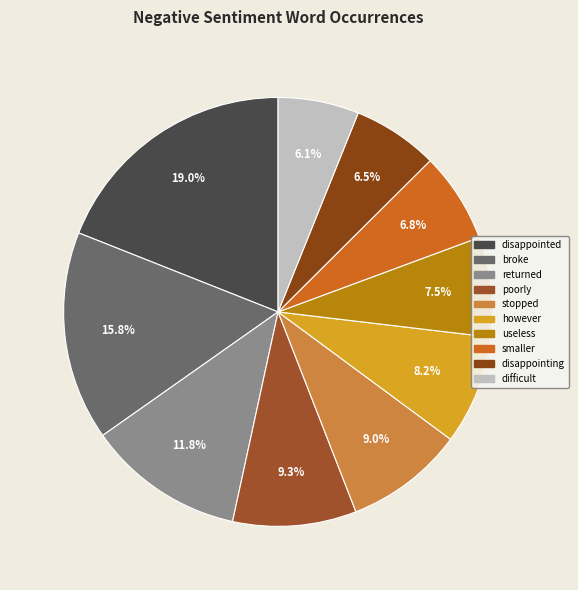

Approximately how many times larger is the value at disappointing compared to stopped?

0.7